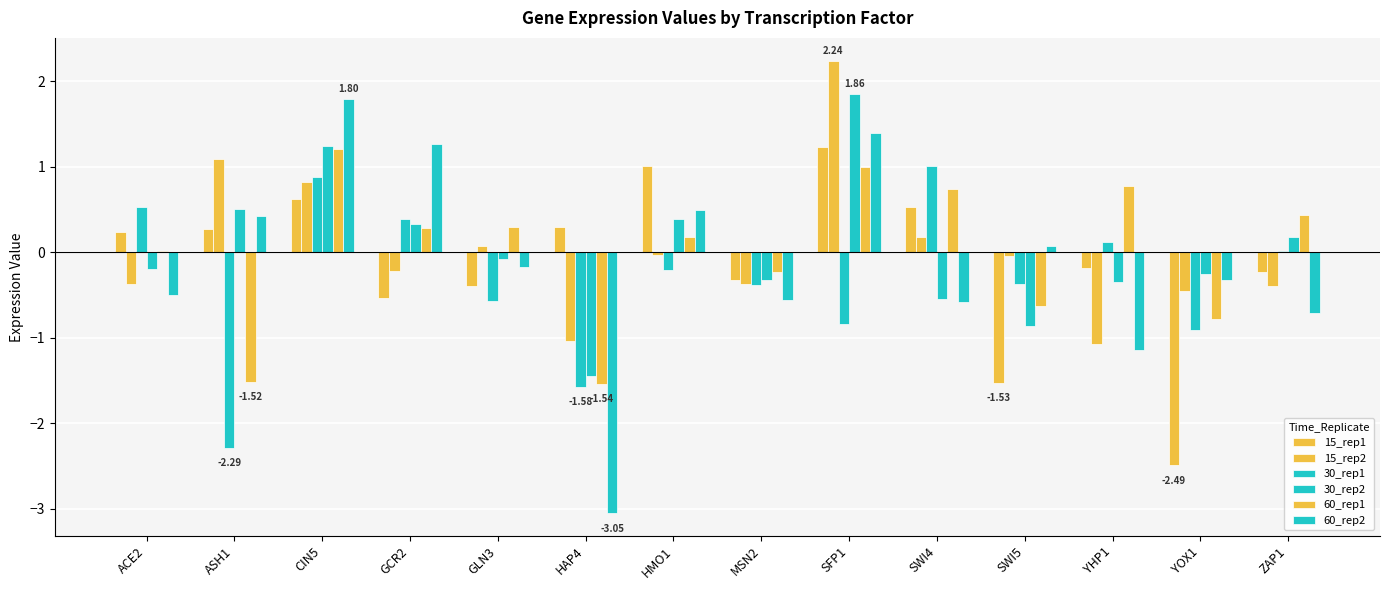

Rank the categories by 15_rep1 value from lowest to highest.

YOX1, SWI5, GCR2, GLN3, MSN2, ZAP1, YHP1, ACE2, ASH1, HAP4, SWI4, CIN5, HMO1, SFP1